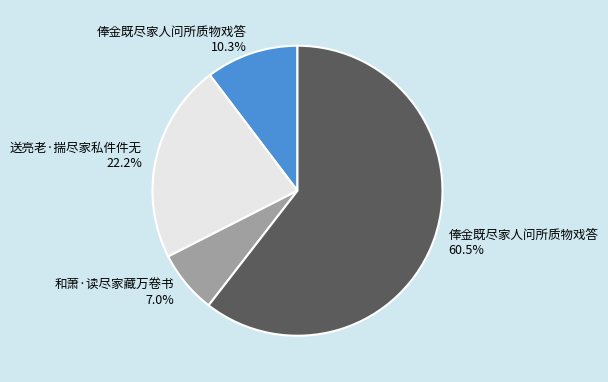

Is there any slice that represents more than half of the pie?

Yes